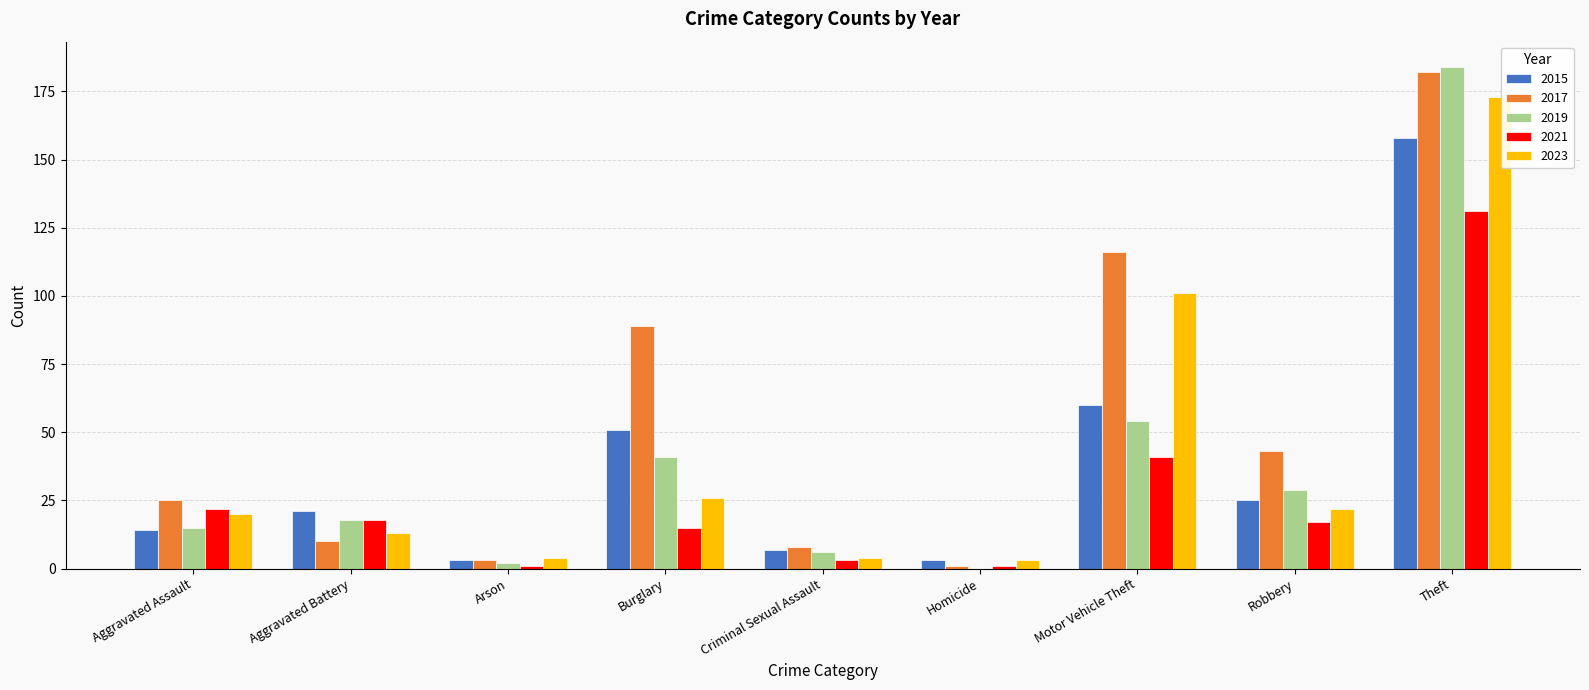

What is the maximum value for 2019?

184